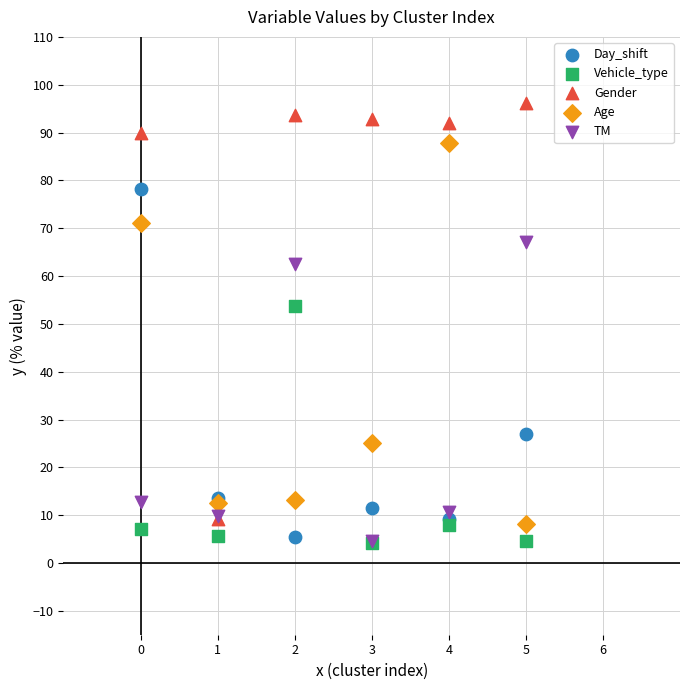

Across all series, what Y value is closest to 50?

53.8